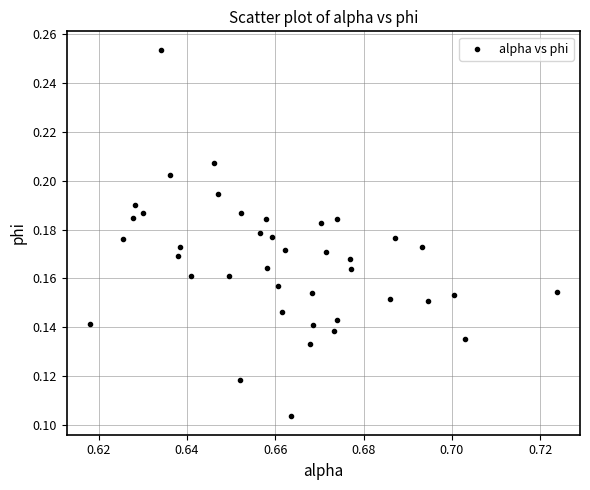

How many data points are displayed?

40